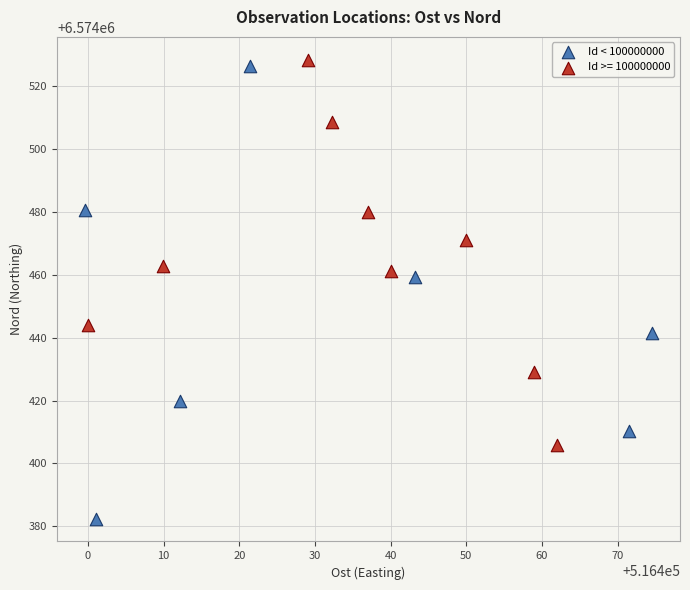

Which series contains the lowest Y value?

Id < 100000000